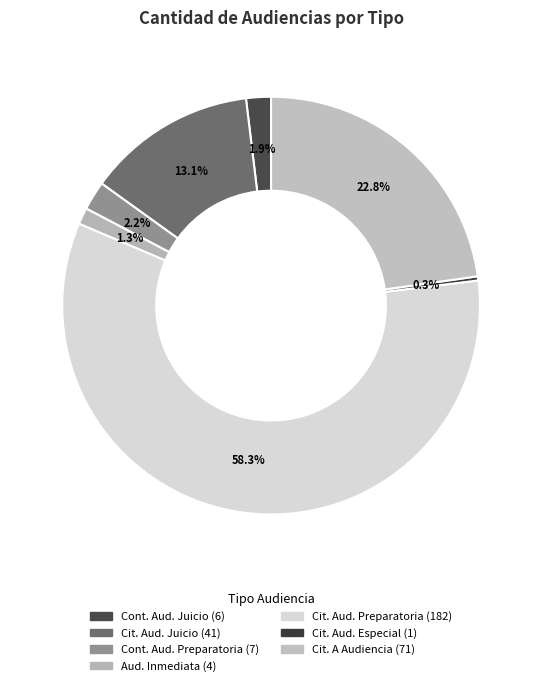

How many slices are in this pie chart?

7